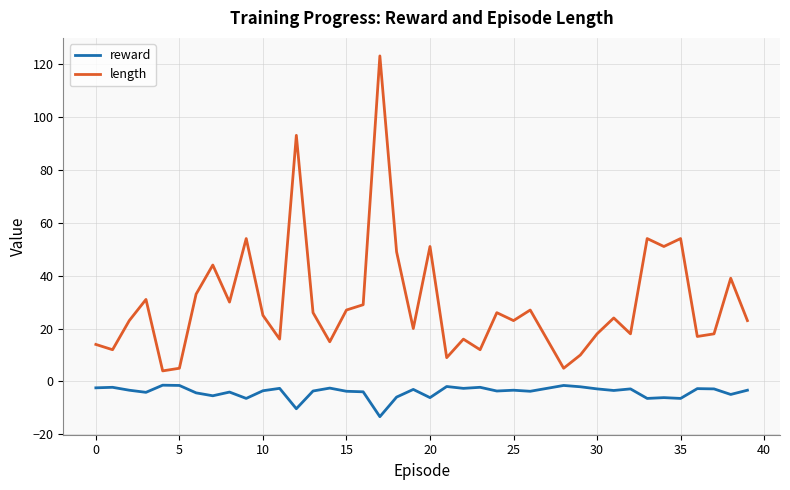

Which series has the largest total across all categories?

length